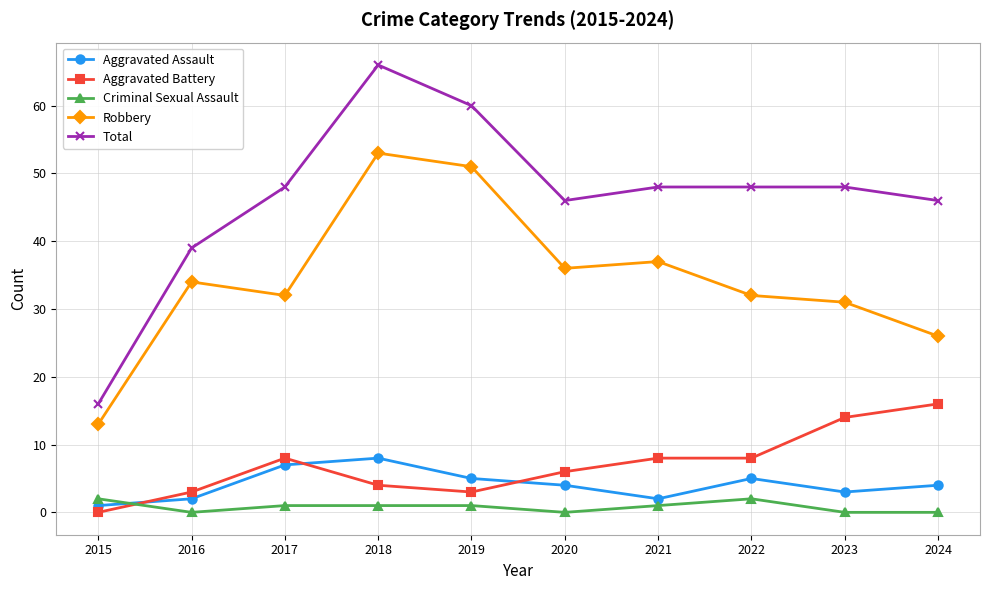

What is the average value of the Criminal Sexual Assault series?

1